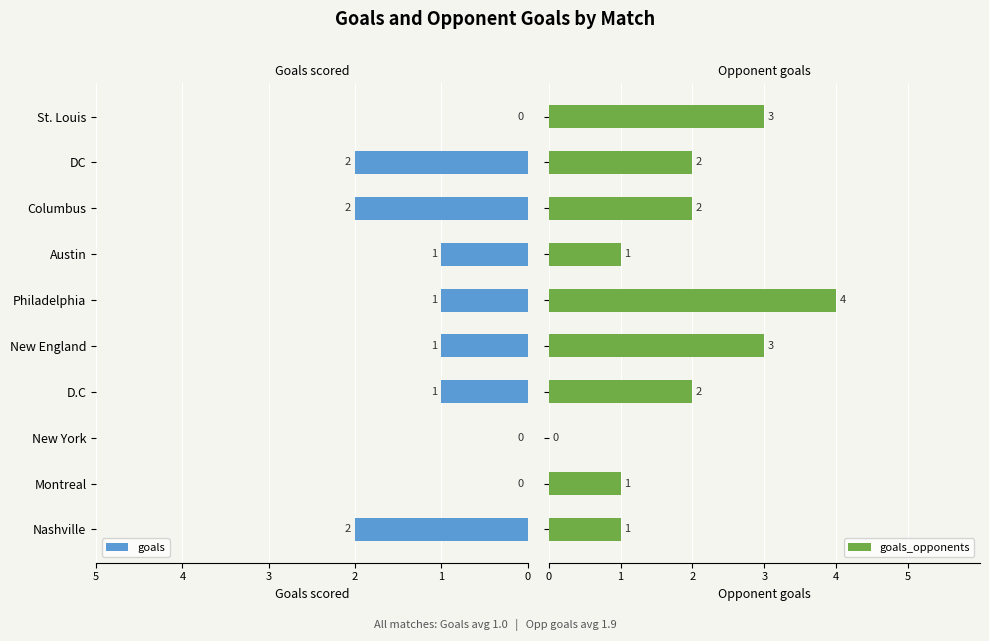

True or false: goals has a value of 1 at New York.

False